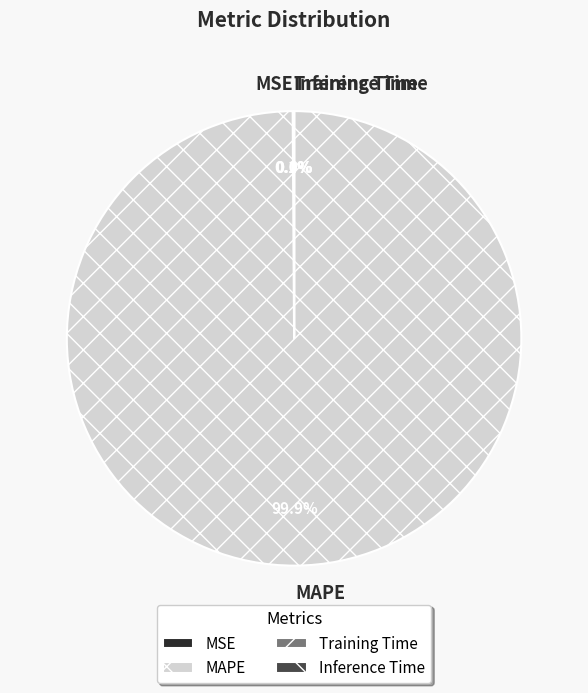

To the nearest percent, what portion does MAPE represent?

100%